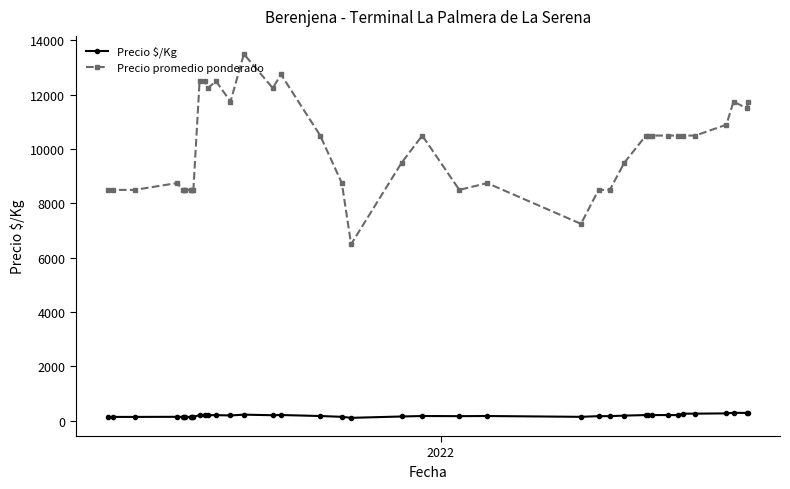

Which series has the largest total across all categories?

Precio promedio ponderado